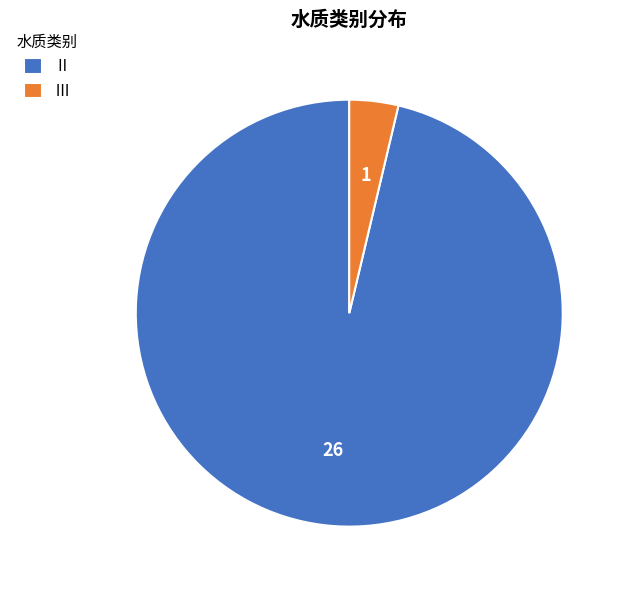

Is there any slice that represents more than half of the pie?

Yes